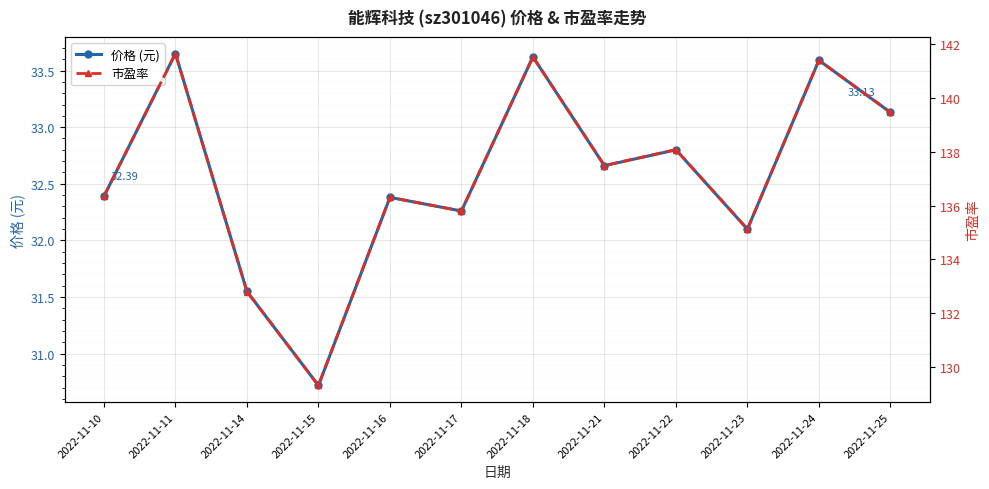

Rank the categories by 市盈率 value from highest to lowest.

2022-11-11, 2022-11-18, 2022-11-24, 2022-11-25, 2022-11-22, 2022-11-21, 2022-11-10, 2022-11-16, 2022-11-17, 2022-11-23, 2022-11-14, 2022-11-15